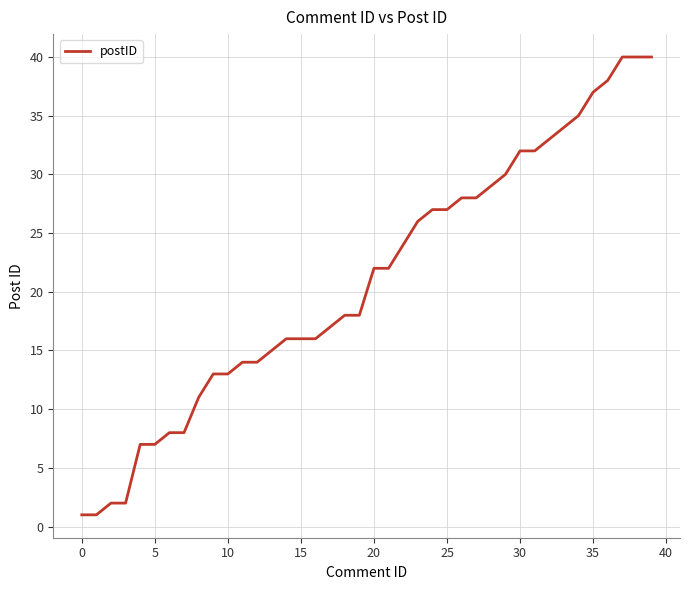

What is the maximum value shown in the chart?

40